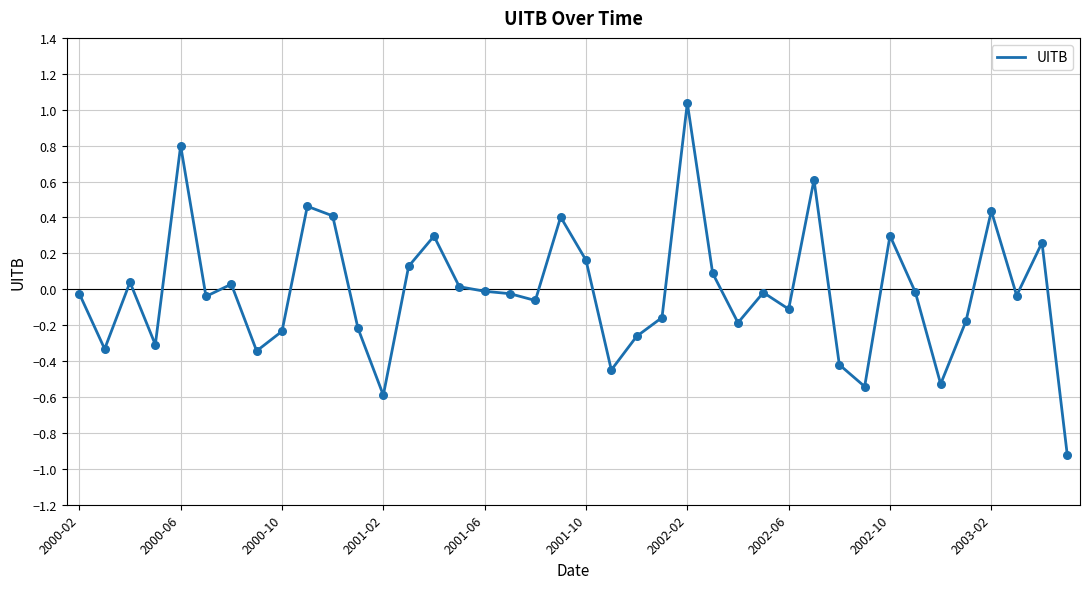

What is the difference between the maximum and minimum values?

2.0